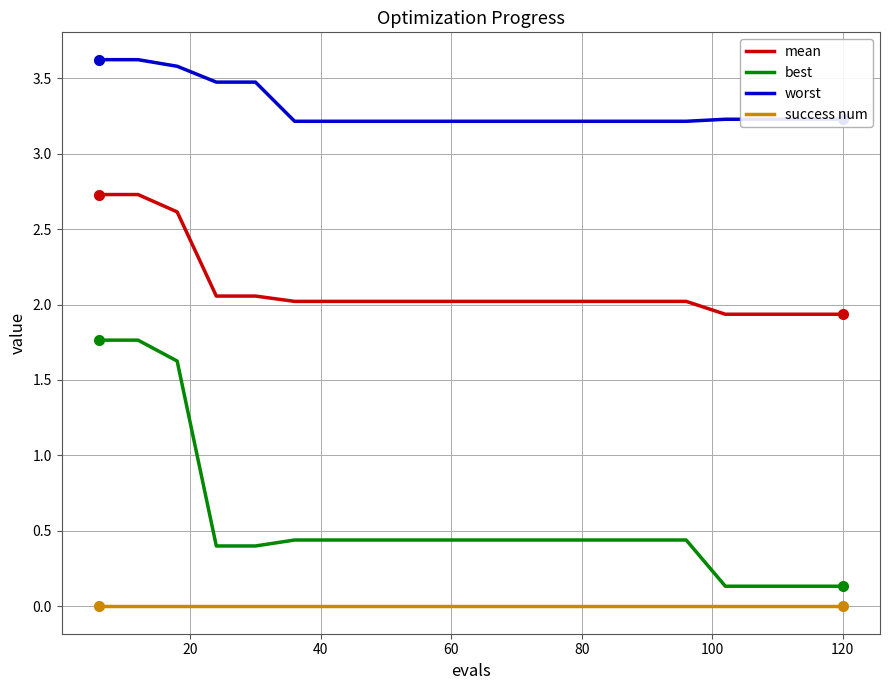

Is this an area chart (filled region under the line)?

No